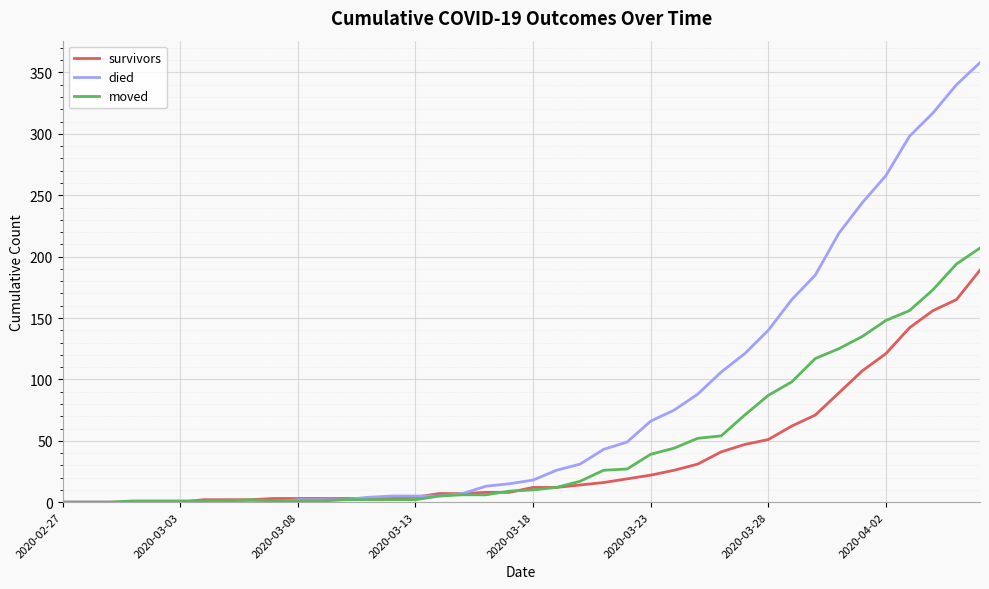

Which series has the largest total across all categories?

died